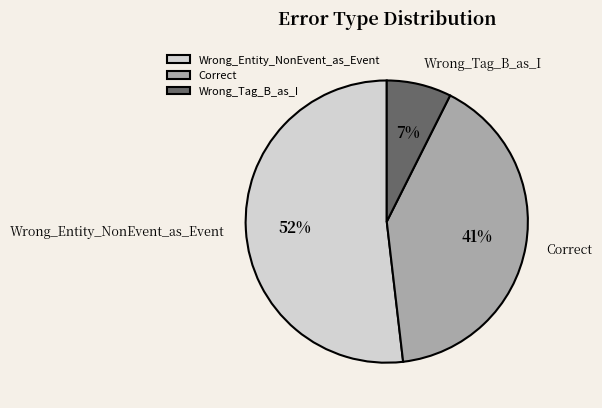

To the nearest percent, what is the difference between the Correct and Wrong_Entity_NonEvent_as_Event slice percentages?

11%